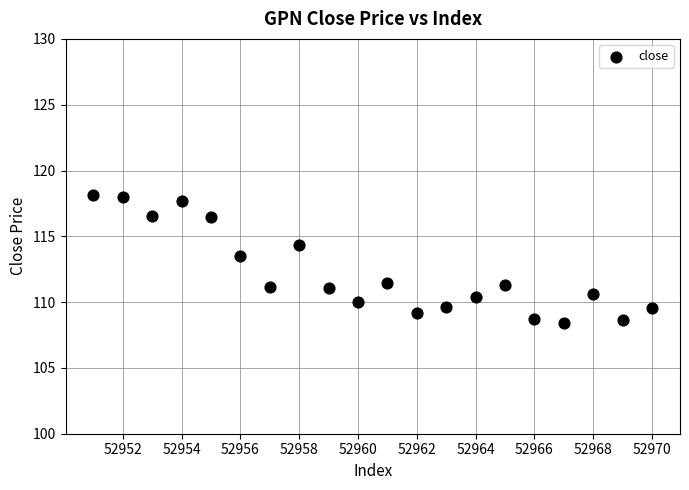

What is the range of X values (max minus min)?

19.0